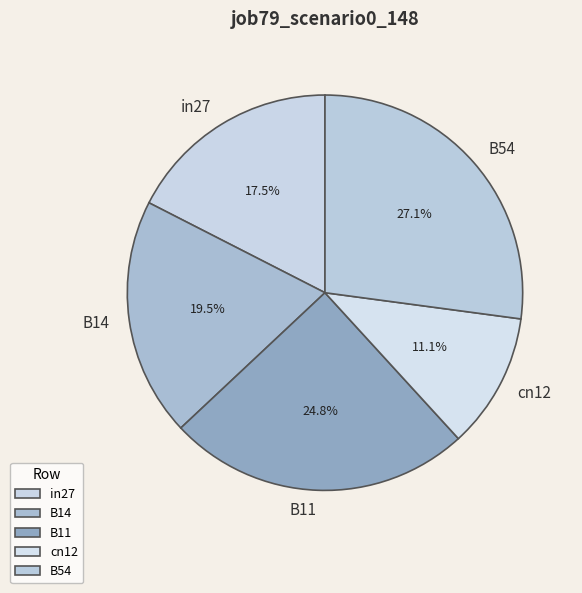

What percentage is the B11 slice, to the nearest percent?

25%